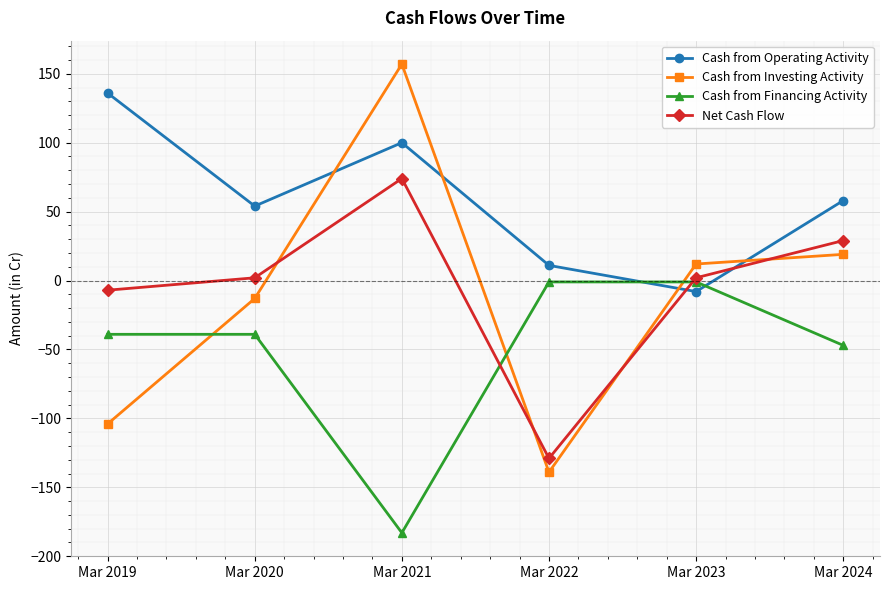

Rank the series by their maximum value, from lowest to highest.

Cash from Financing Activity, Net Cash Flow, Cash from Operating Activity, Cash from Investing Activity